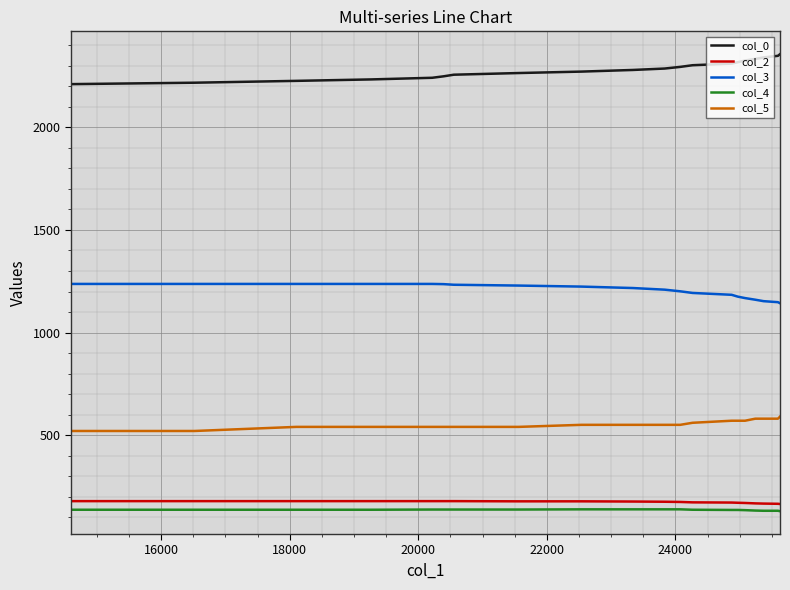

What is the greatest value displayed?

2357.2